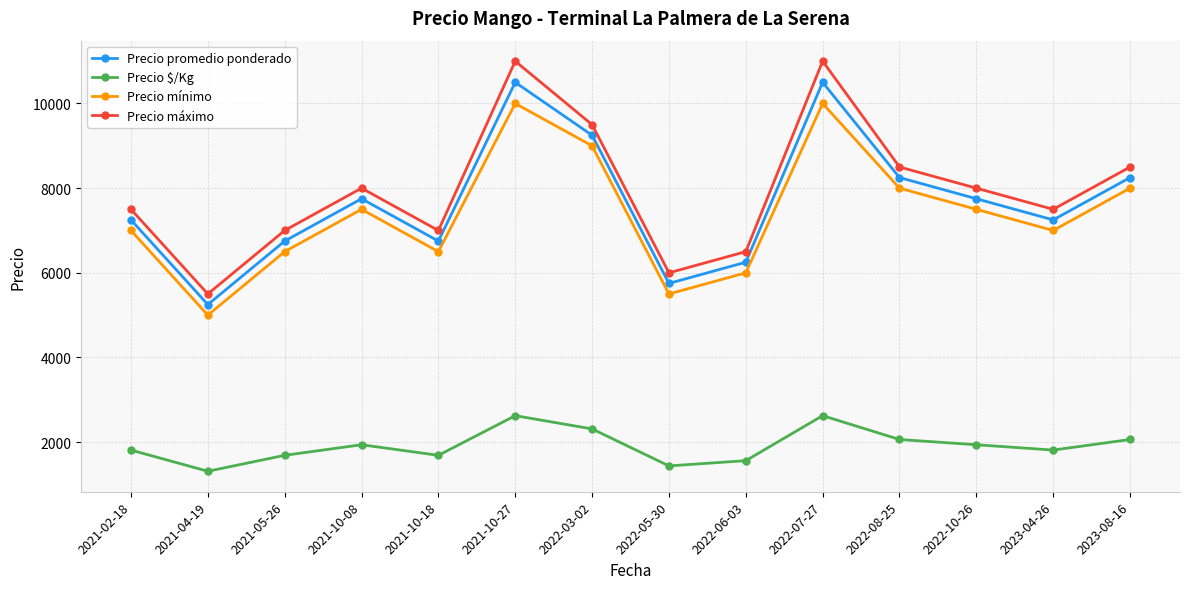

What is the total value across all series at 2022-03-02?

30062